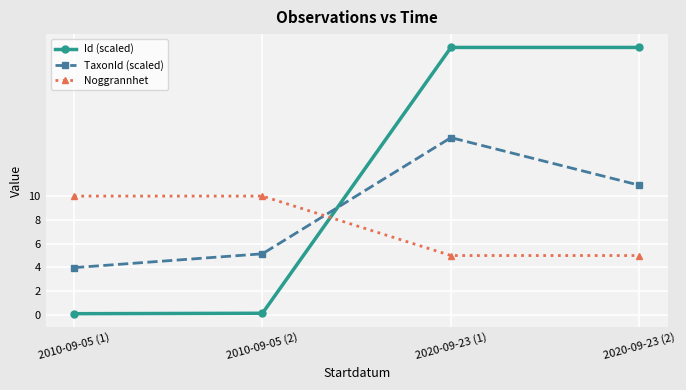

In TaxonId (scaled), how many points are higher than both neighbors (excluding endpoints)?

1